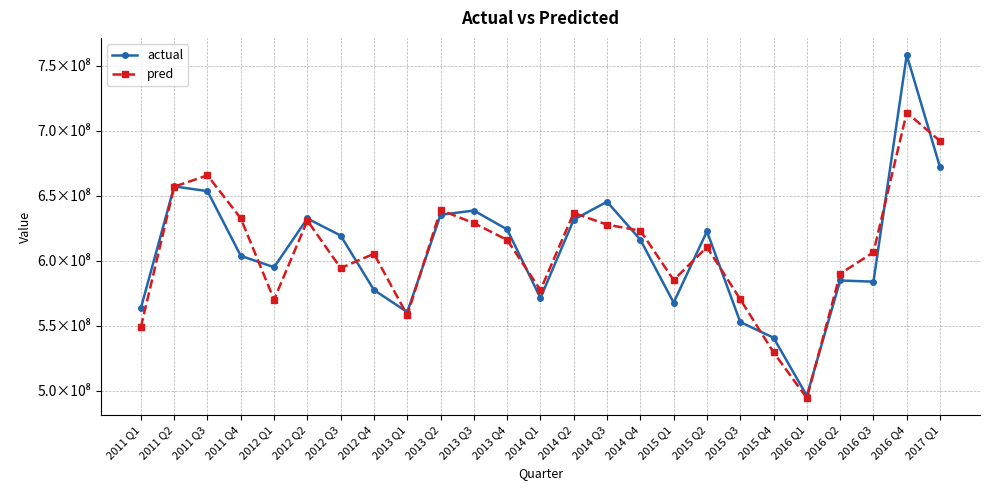

What are all the series names shown in the legend?

actual, pred